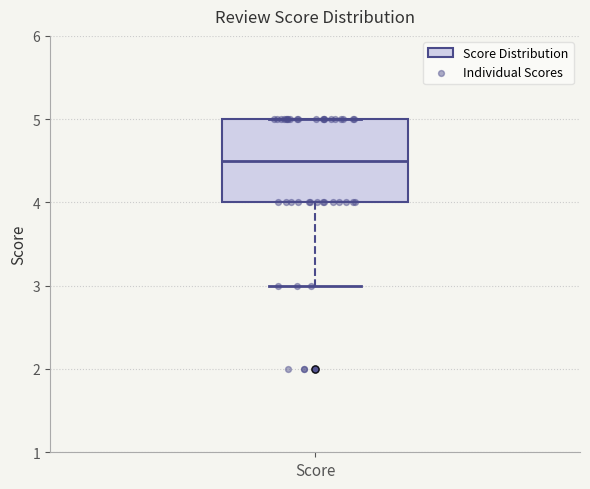

Transcribe this box plot: give where the median line is, the range the box spans, and where the two whiskers end, as read against the y-axis. The values are not printed on the chart, so give them approximately, as read against the axis.

median 4.5, box 4.0 to 5.0, whiskers 3.0 to 5.0